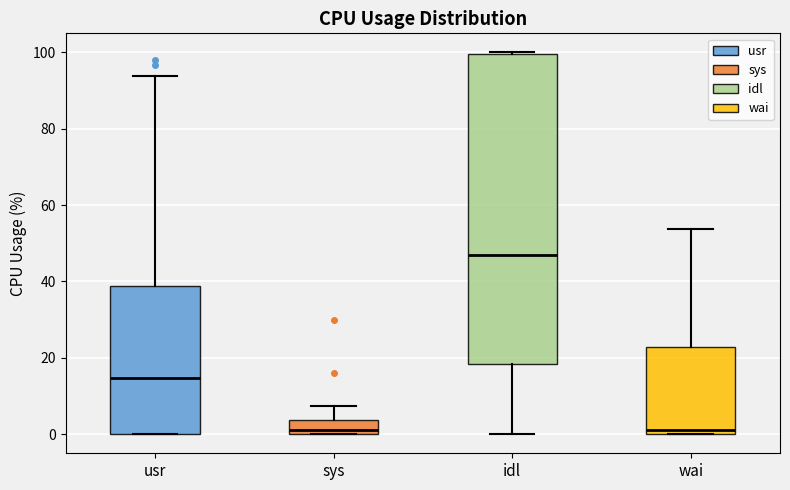

Where does the upper whisker of the box for sys end on the y-axis? The values are not printed on the chart, so give them approximately, as read against the axis.

8